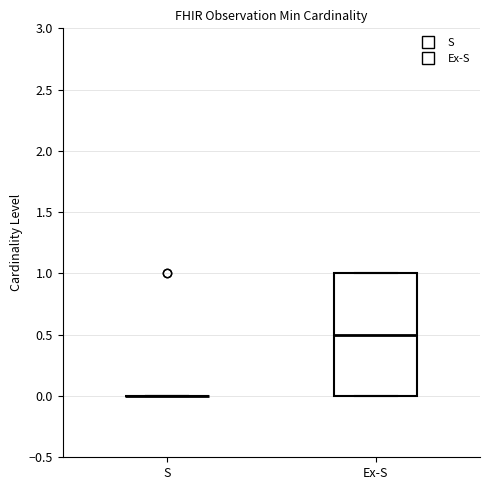

Reading left to right, read every box against the y-axis: the position of its median line, the range the box covers, and the ends of its whiskers. The values are not printed on the chart, so give them approximately, as read against the axis.

S: box collapsed to a line at 0.0, whiskers 0.0 to 0.0
Ex-S: median 0.5, box 0.0 to 1.0, whiskers 0.0 to 1.0